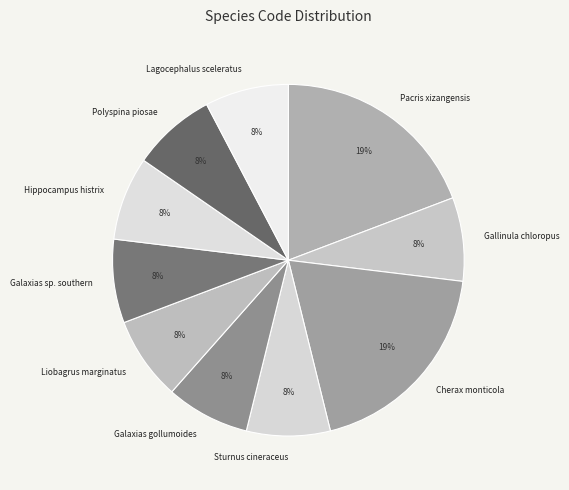

Is there any slice that represents more than half of the pie?

No